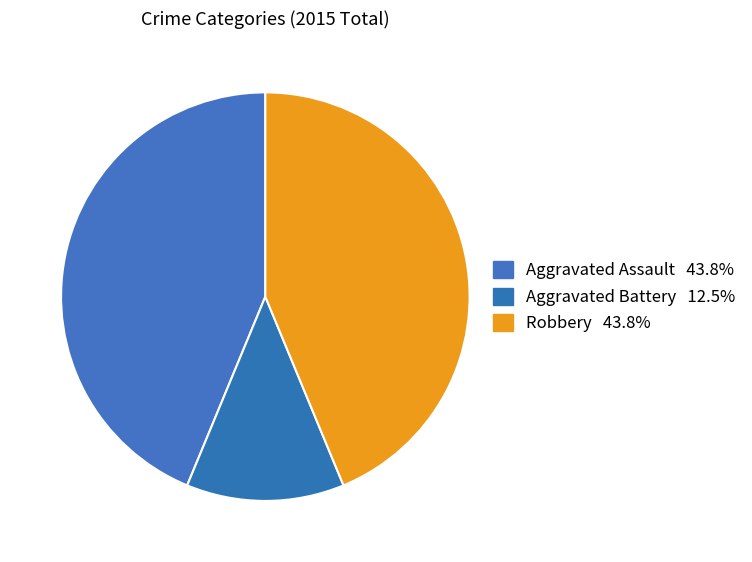

Rank the categories by value from highest to lowest.

Aggravated Assault, Robbery, Aggravated Battery